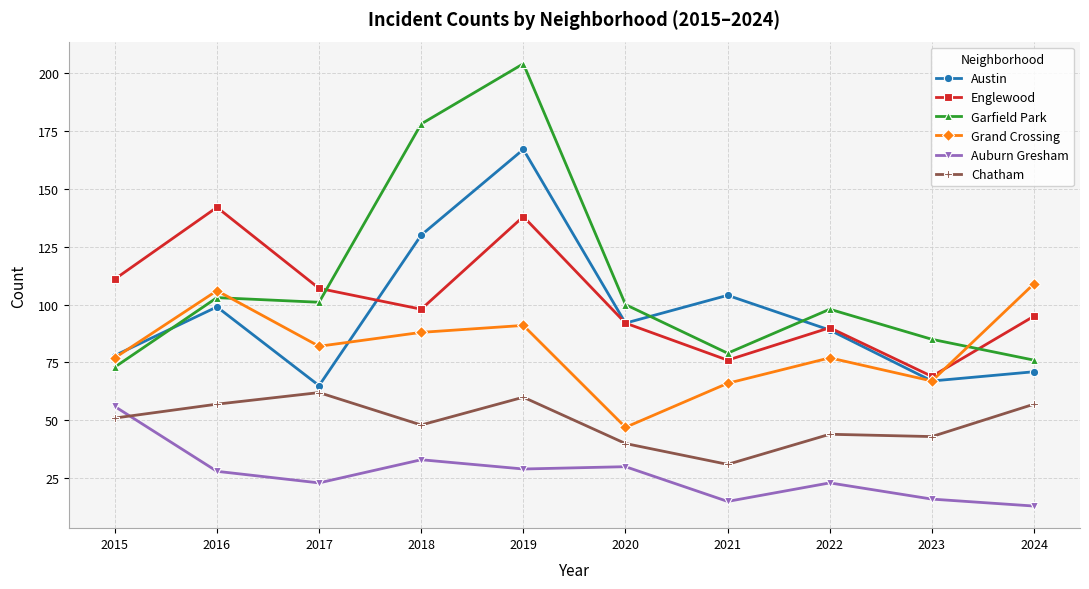

What is the difference between the maximum and minimum values in the Garfield Park series?

131